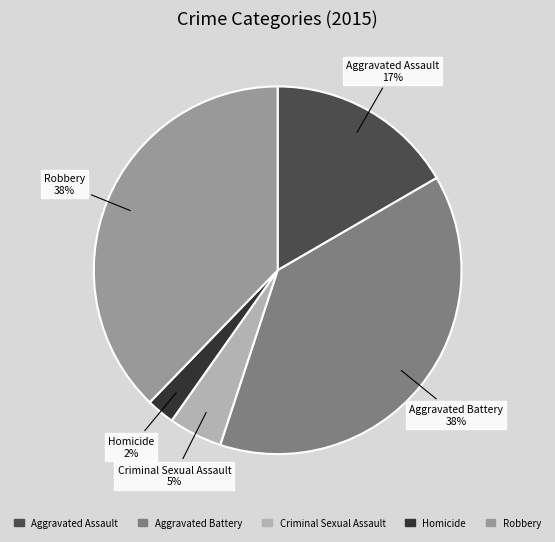

What percentage is the Aggravated Battery slice, to the nearest percent?

38%